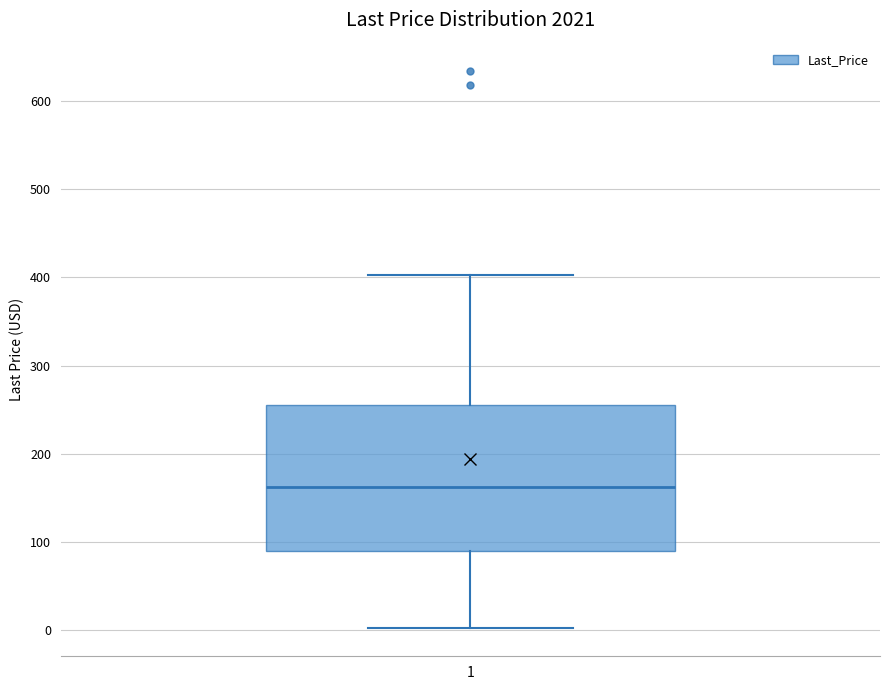

Read this box plot against the y-axis: the position of the median line, the range covered by the box, and the ends of both whiskers. The values are not printed on the chart, so give them approximately, as read against the axis.

median 160, box 90 to 260, whiskers 0 to 400